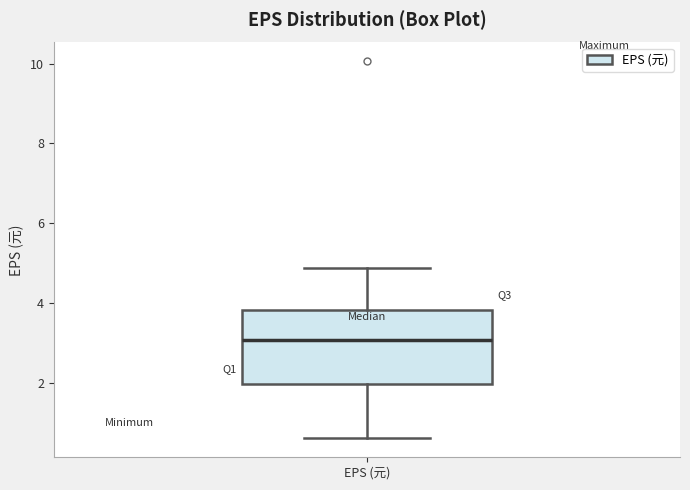

Where does the median line of the box for EPS (元) sit on the y-axis? The values are not printed on the chart, so give them approximately, as read against the axis.

3.0